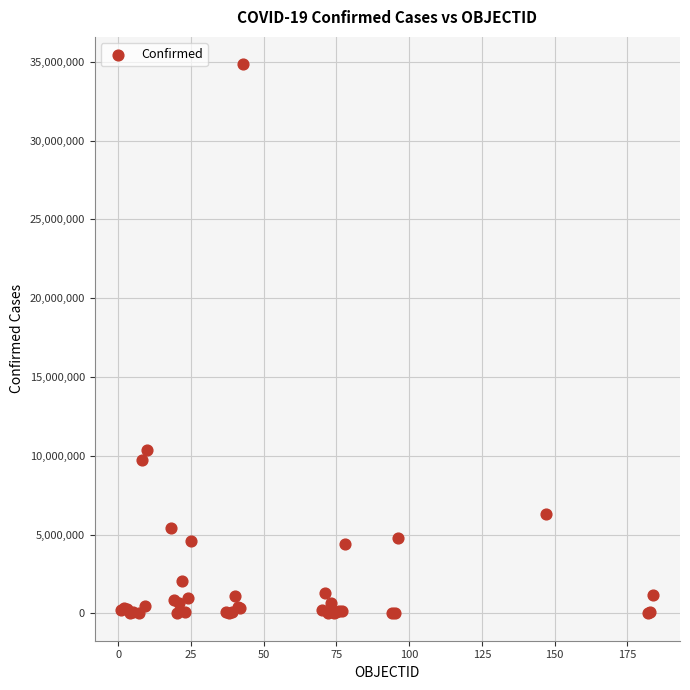

What Y value in the scatter plot is closest to 17422331?

10381125